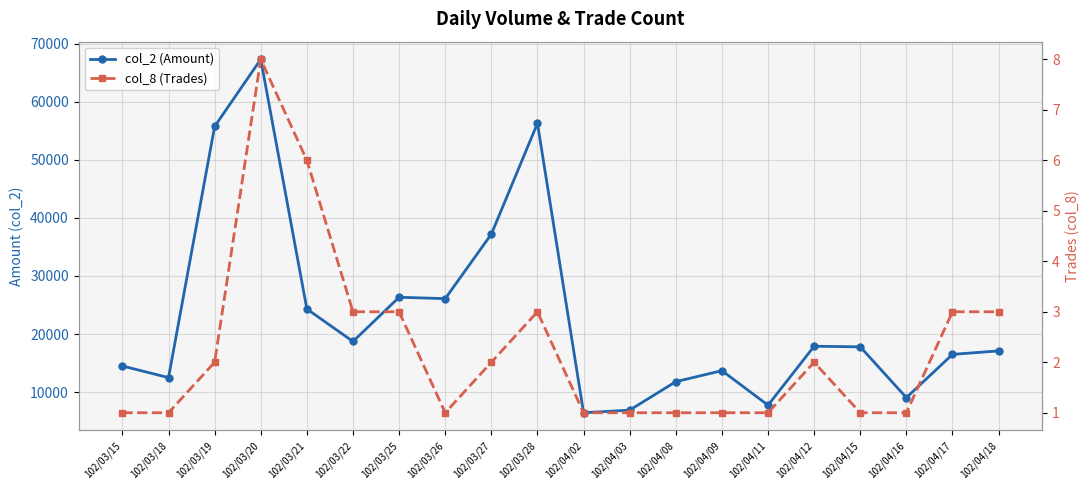

At how many categories does at least one series exceed 57048?

1